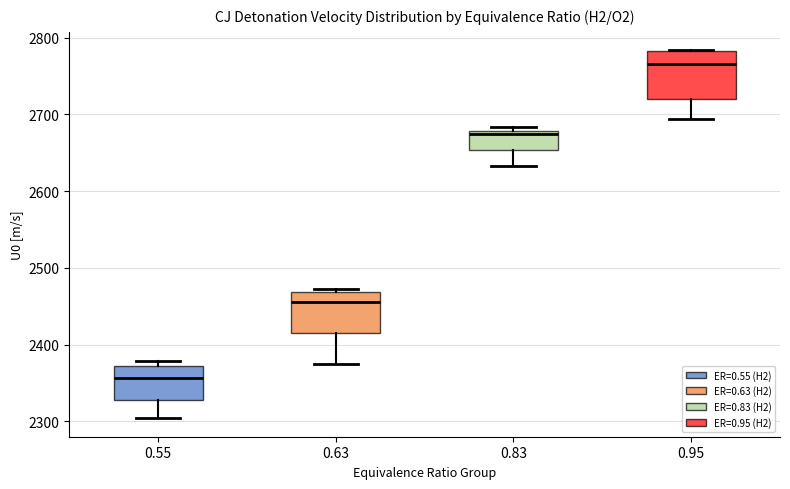

Reading left to right, transcribe this box plot: for each box, give where its median line is, the range the box spans, and where its two whiskers end, as read against the y-axis. The values are not printed on the chart, so give them approximately, as read against the axis.

0.55: median 2360, box 2330 to 2370, whiskers 2300 to 2380
0.63: median 2460, box 2410 to 2470, whiskers 2370 to 2470 (just above the box's upper edge)
0.83: median 2670, box 2650 to 2680, whiskers 2630 to 2680 (just above the box's upper edge)
0.95: median 2770, box 2720 to 2780, whiskers 2690 to 2780